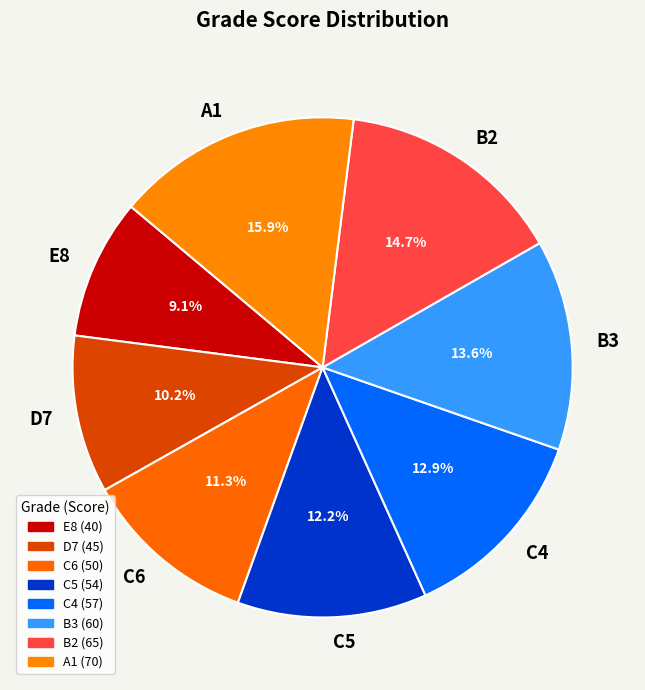

What is the ratio of the value at C4 to the value at B2?

0.9